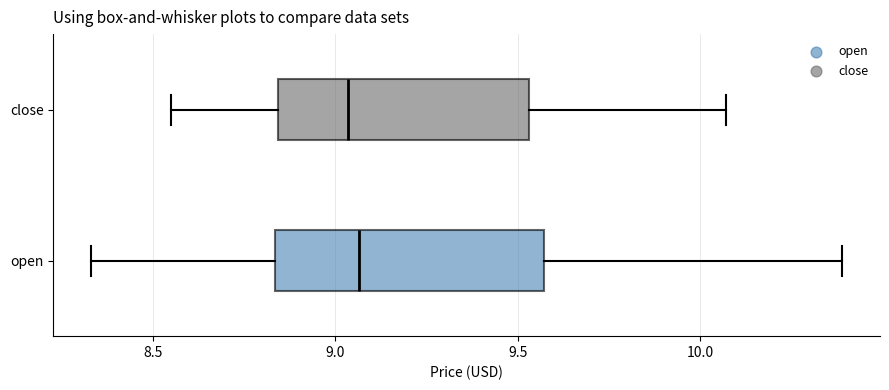

Reading bottom to top, read every box against the x-axis: the position of its median line, the range the box covers, and the ends of its whiskers. The values are not printed on the chart, so give them approximately, as read against the axis.

open: median 9.05, box 8.85 to 9.55, whiskers 8.35 to 10.40
close: median 9.05, box 8.85 to 9.55, whiskers 8.55 to 10.05